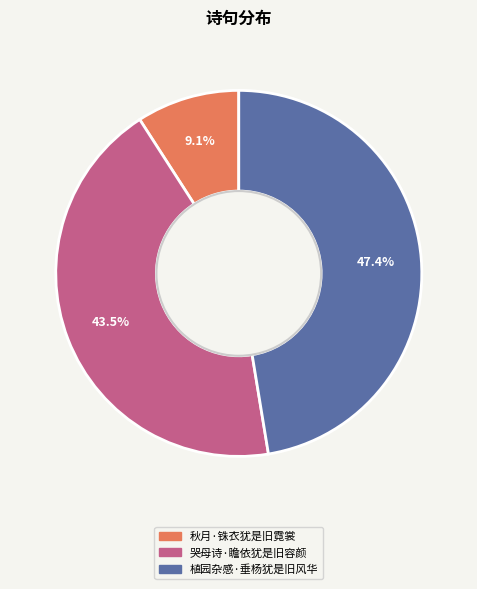

Is 秋月·铢衣犹是旧霓裳 the majority of the pie?

No